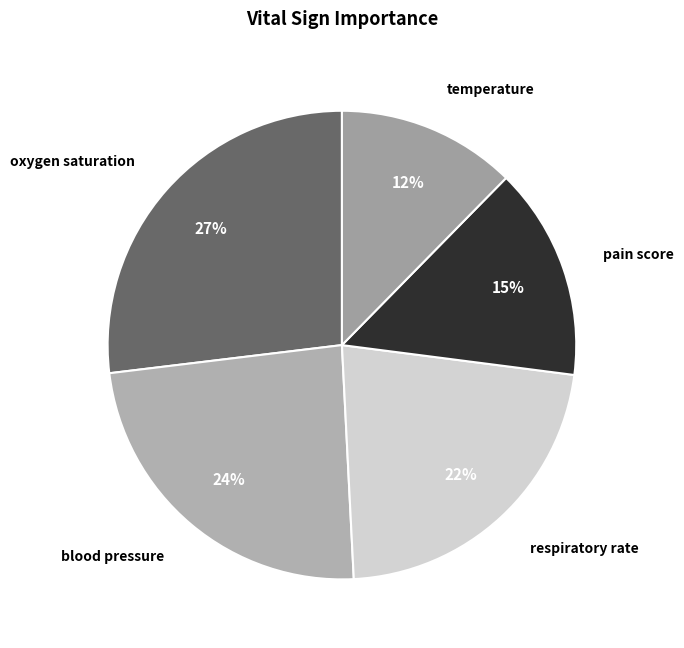

The pain score slice represents 15% of the pie. True or false?

True